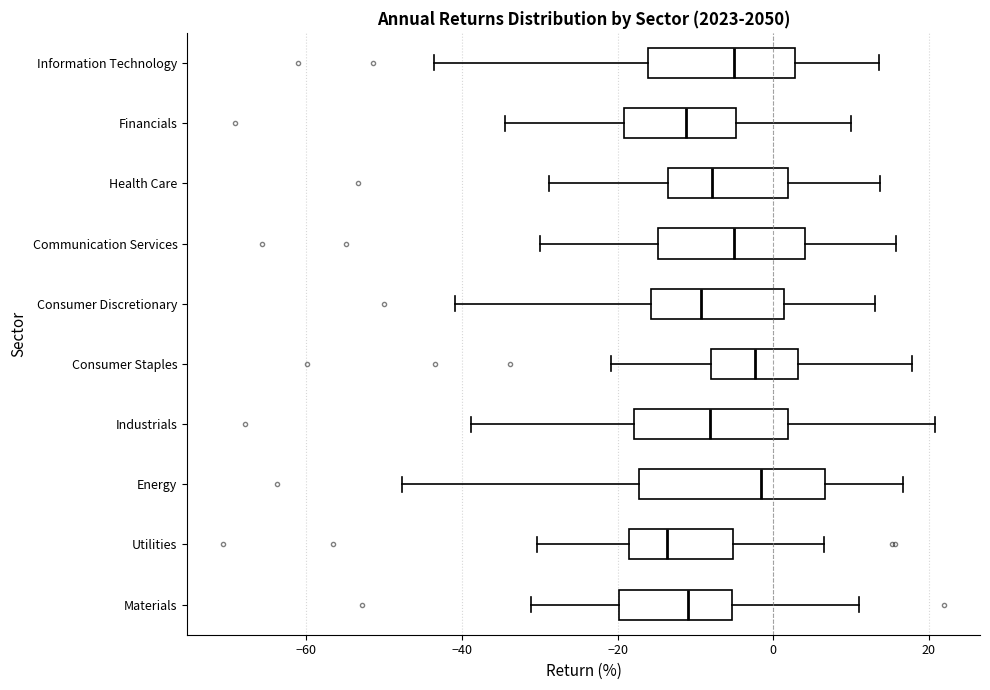

Reading bottom to top, read every box against the x-axis: the position of its median line, the range the box covers, and the ends of its whiskers. The values are not printed on the chart, so give them approximately, as read against the axis.

Materials: median -10, box -20 to -6, whiskers -32 to 12
Utilities: median -14, box -18 to -6, whiskers -30 to 6
Energy: median -2, box -18 to 6, whiskers -48 to 16
Industrials: median -8, box -18 to 2, whiskers -38 to 20
Consumer Staples: median -2, box -8 to 4, whiskers -20 to 18
Consumer Discretionary: median -10, box -16 to 2, whiskers -40 to 14
Communication Services: median -6, box -14 to 4, whiskers -30 to 16
Health Care: median -8, box -14 to 2, whiskers -28 to 14
Financials: median -12, box -20 to -4, whiskers -34 to 10
Information Technology: median -6, box -16 to 2, whiskers -44 to 14